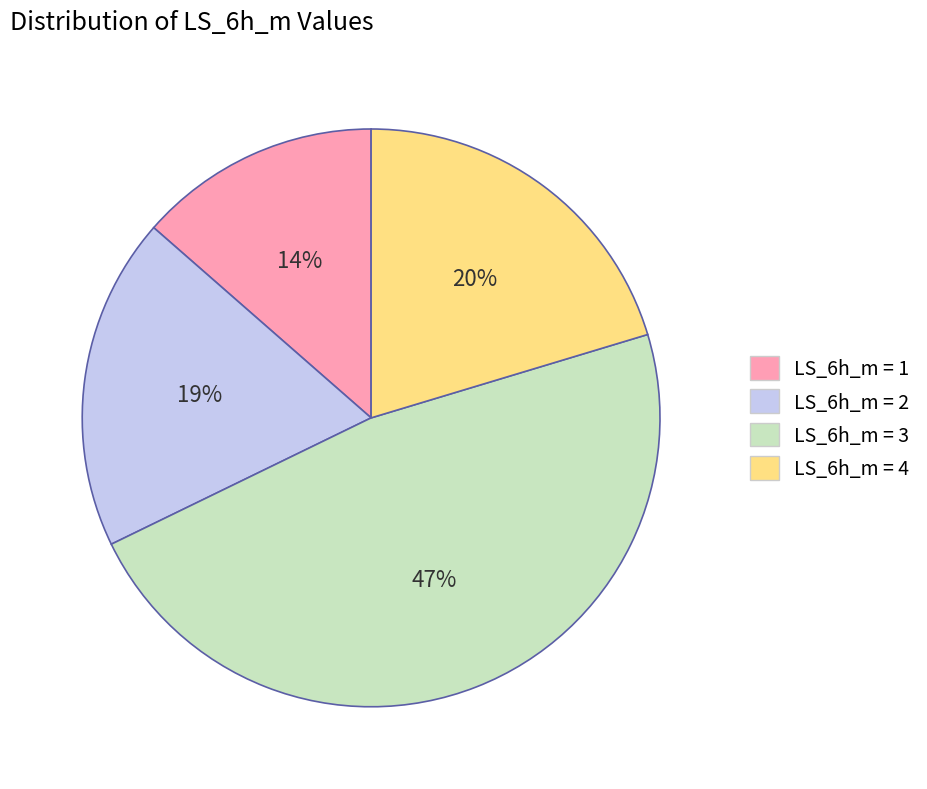

Does LS_6h_m = 4 represent more than half of the total?

No